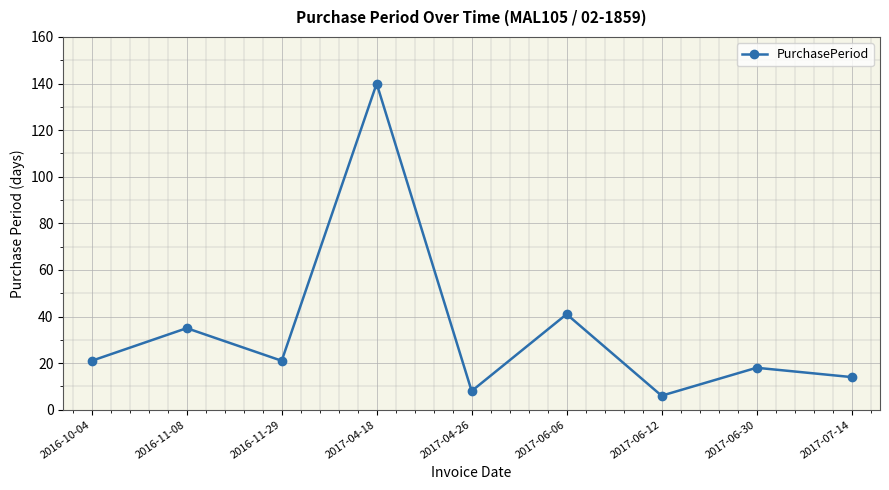

Reading left to right, what are all the values shown in this chart?

21	35	21	140	8	41	6	18	14